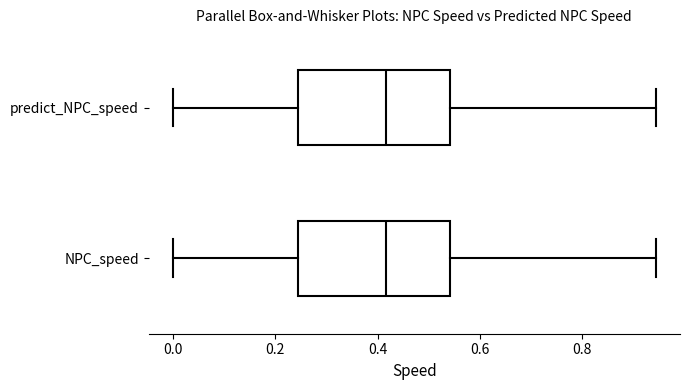

Where is the left edge of the box for predict_NPC_speed on the x-axis? The values are not printed on the chart, so give them approximately, as read against the axis.

0.24